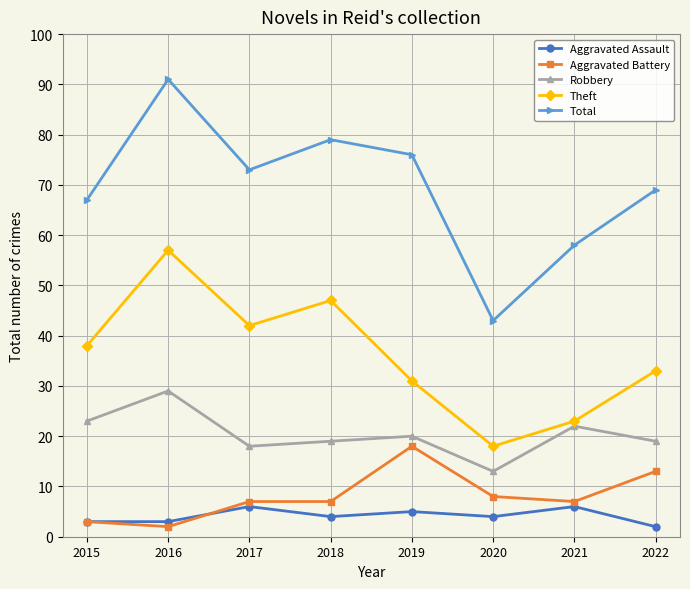

What is the maximum value shown in the chart?

91